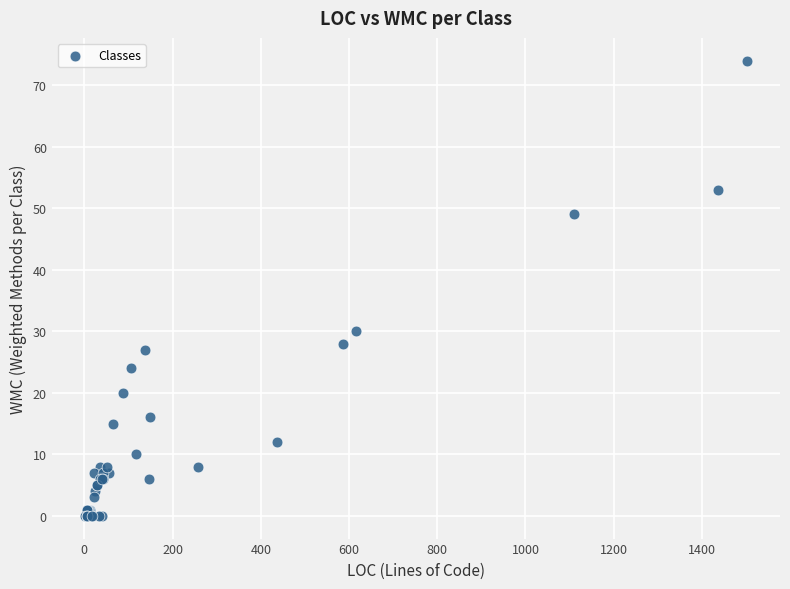

What Y value in the scatter plot is closest to 37?

30